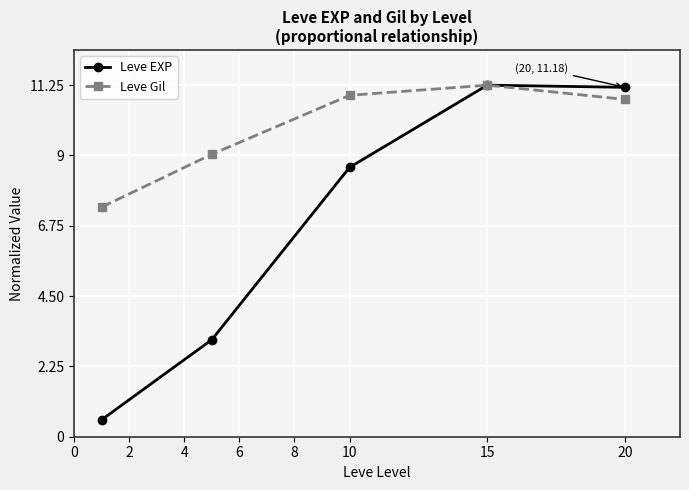

List the series in order of their overall mean, highest first.

Leve Gil, Leve EXP